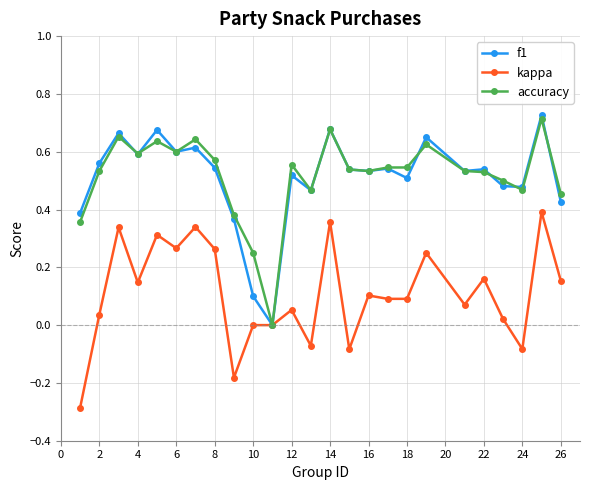

True or false: accuracy has more than 2 interior local peaks.

True